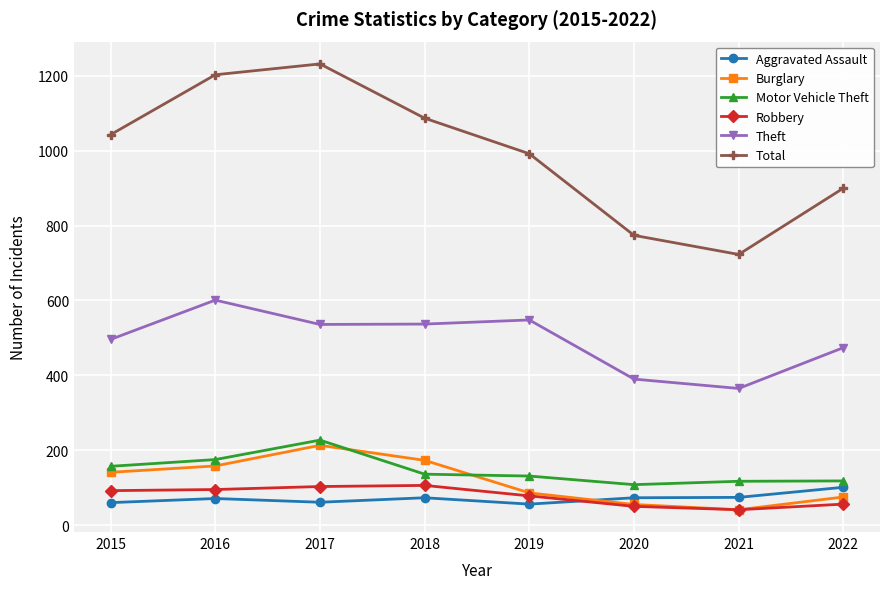

What is the spread (max minus min) of values at 2015?

983